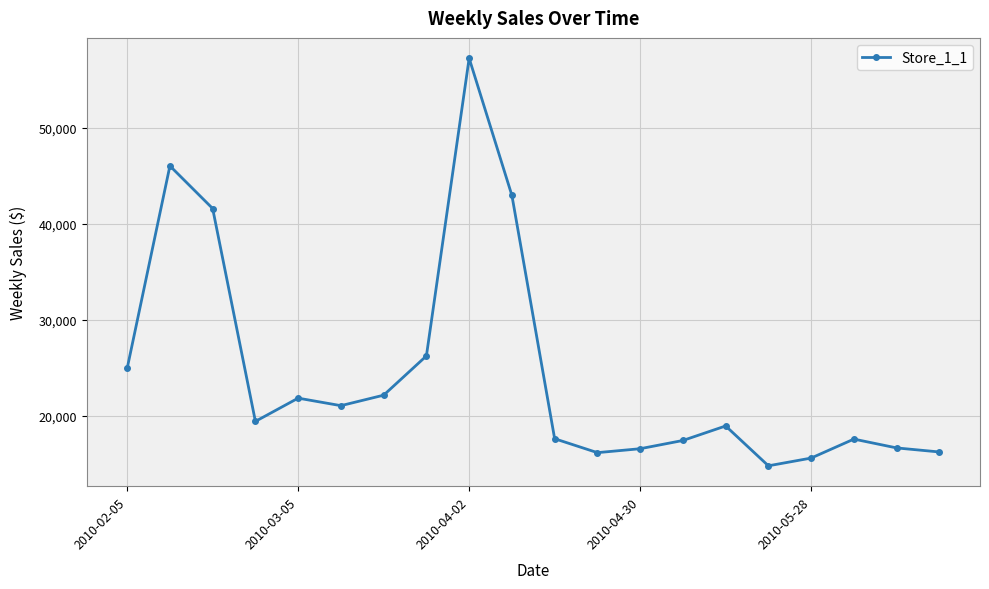

What is the value of the 1st point from the left?

24924.5